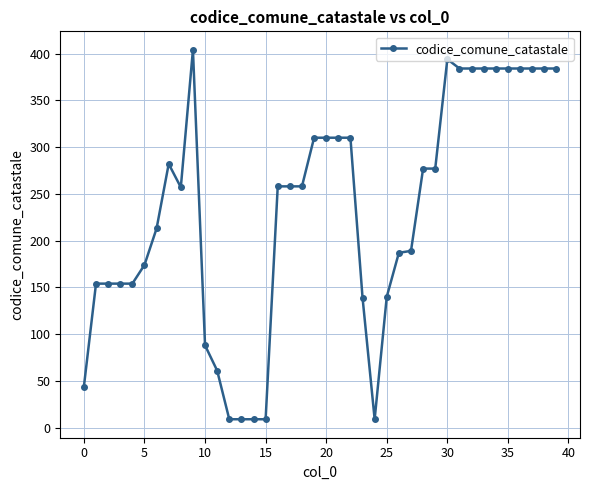

What is the difference between the second highest and second lowest values?

385